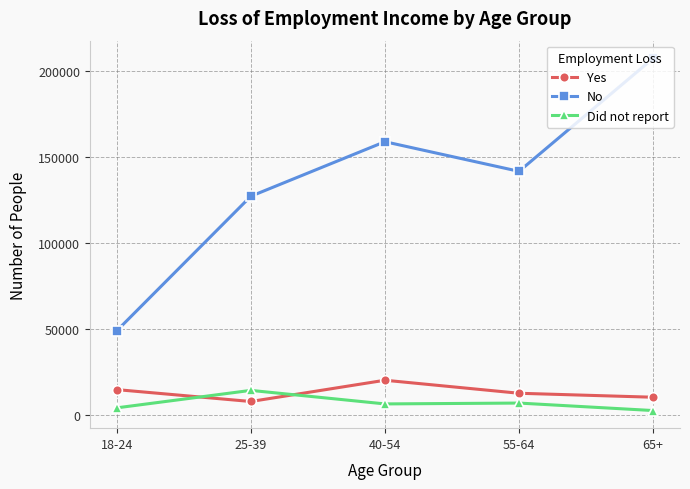

What is the label of the 3rd point from the left?

40-54